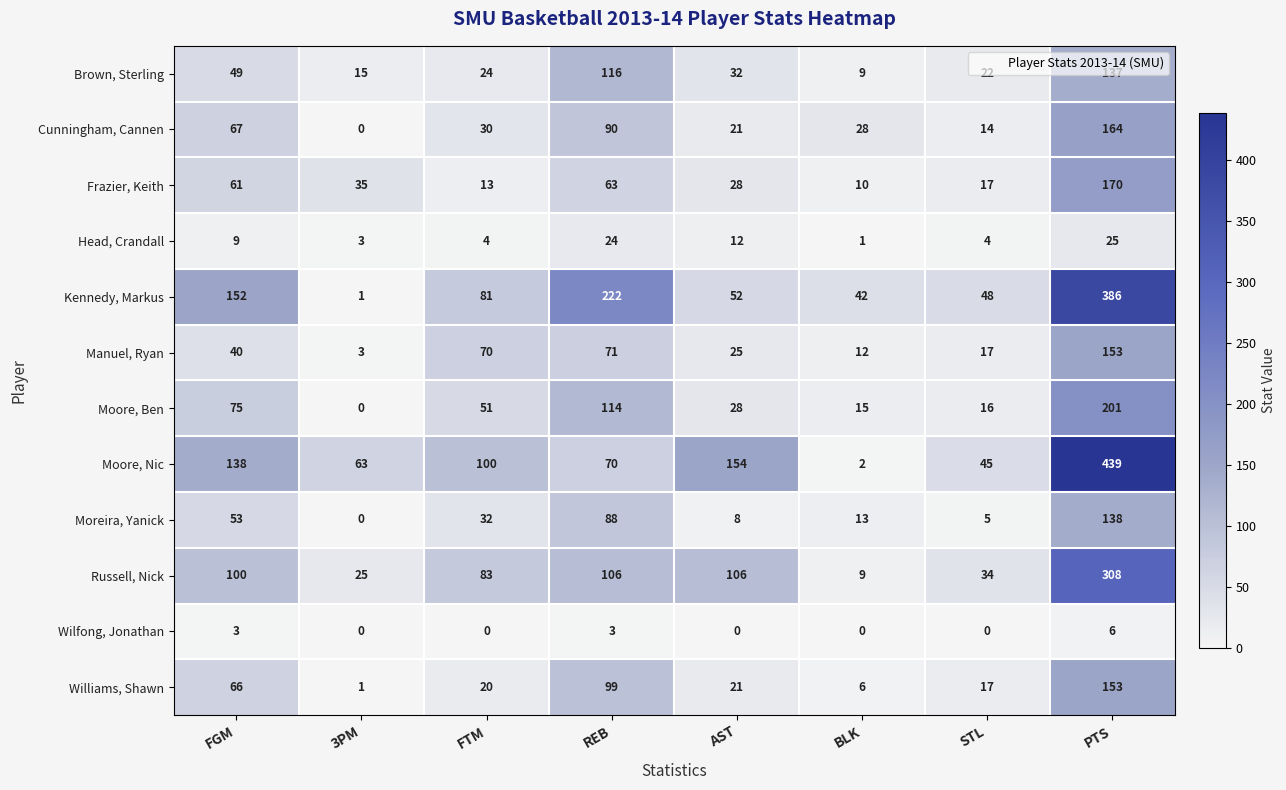

True or false: Kennedy, Markus has a value of 1 at 3PM.

True